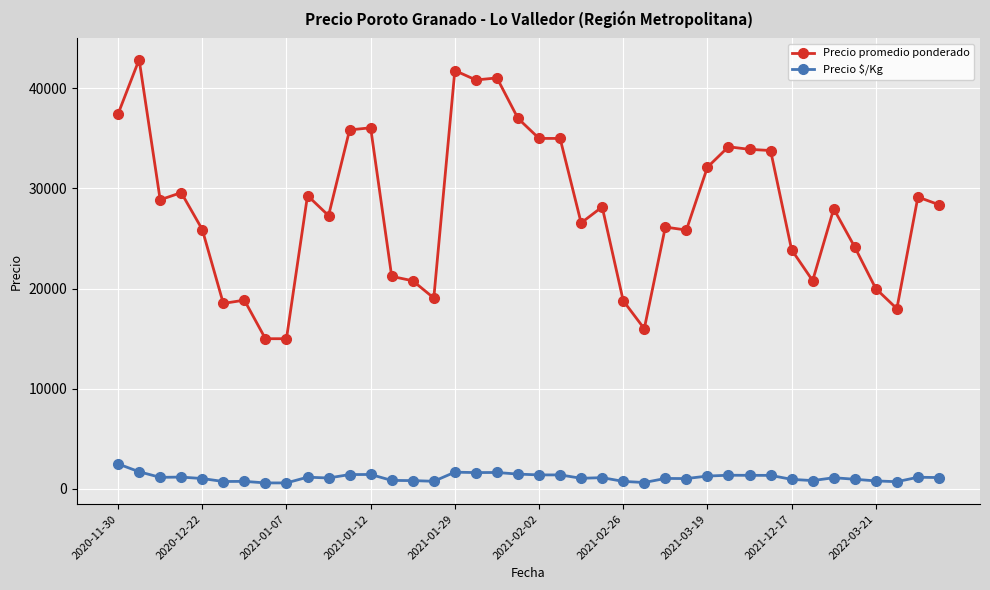

Which series has the widest spread of values?

Precio promedio ponderado